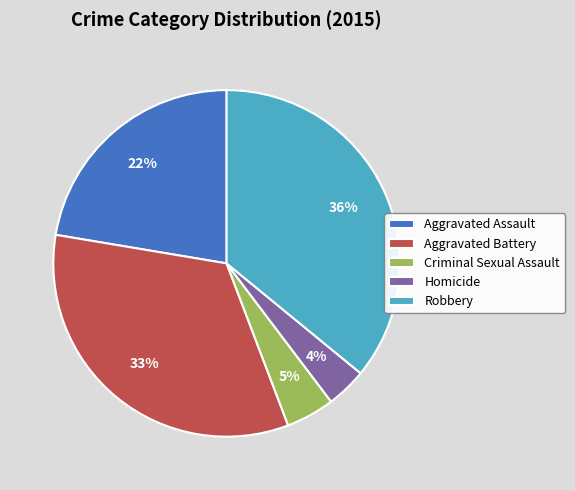

To the nearest percent, what is the average slice percentage?

20%